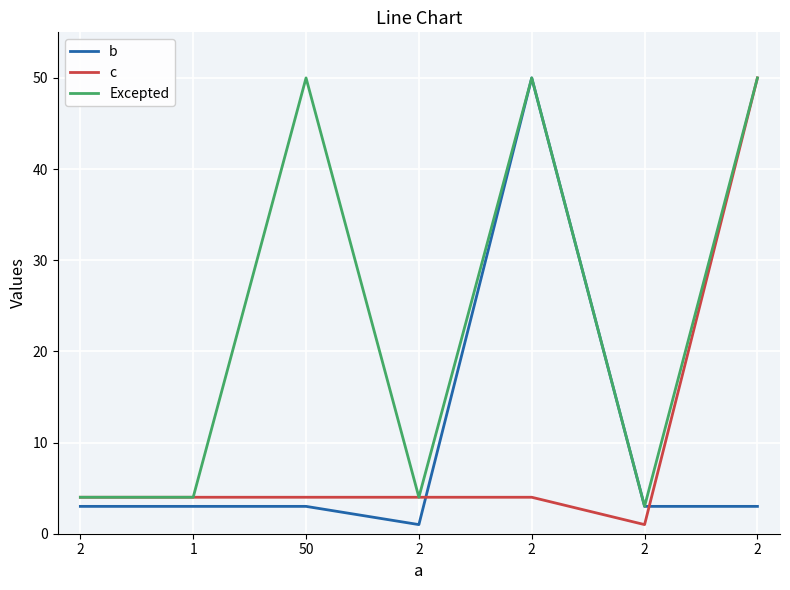

Does the chart display data point markers on the line(s)?

No